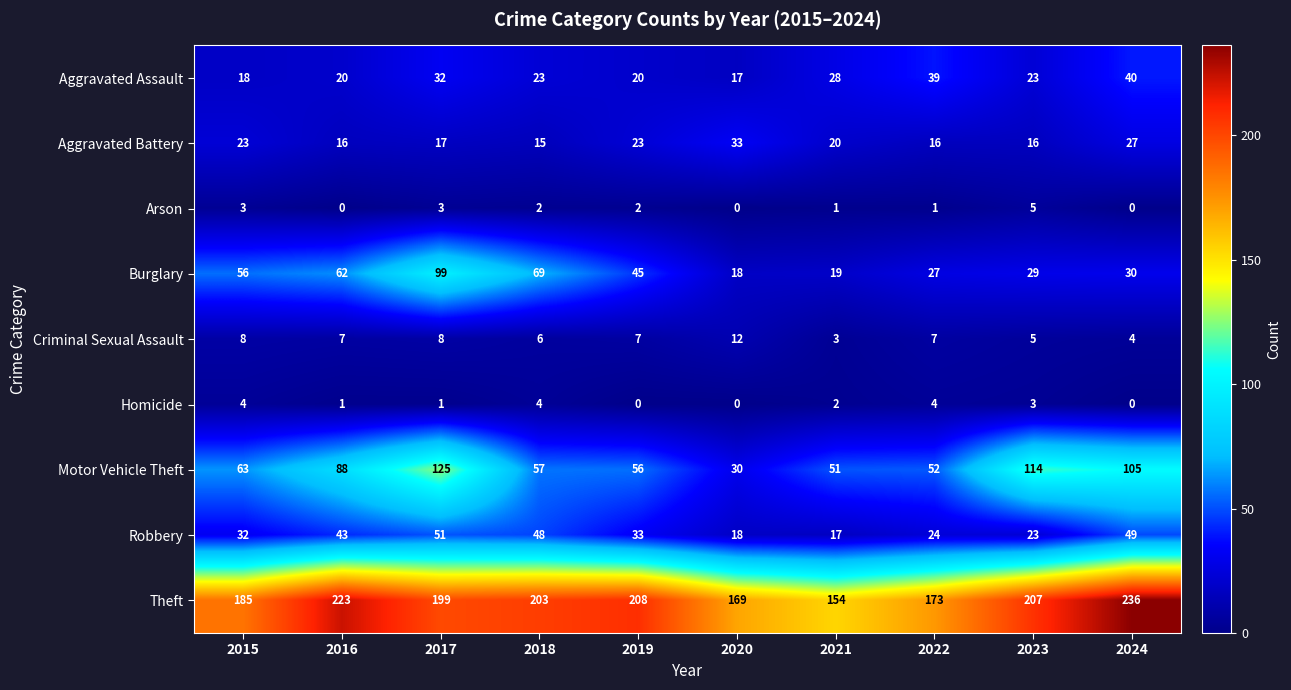

At how many categories does at least one series exceed 10?

10